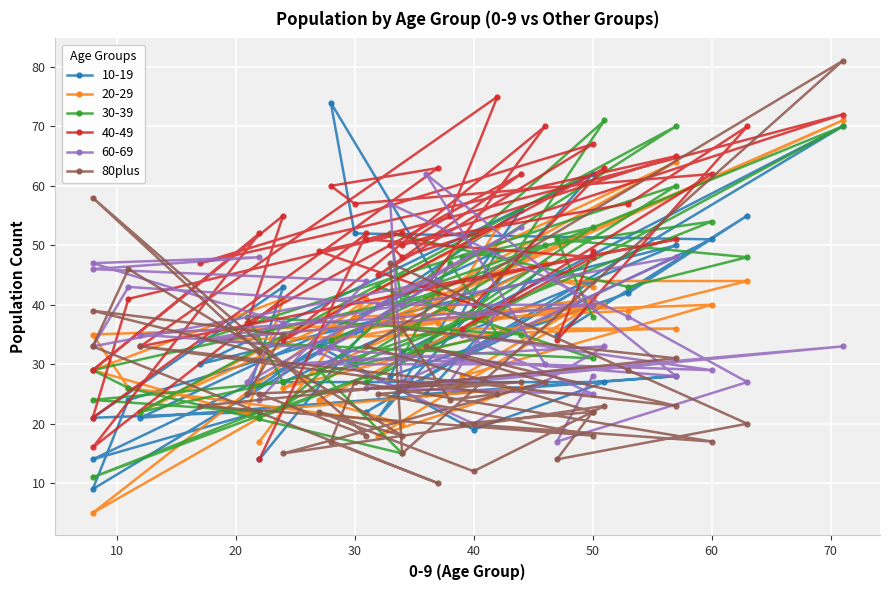

Between 31 and 30, which is larger?

30